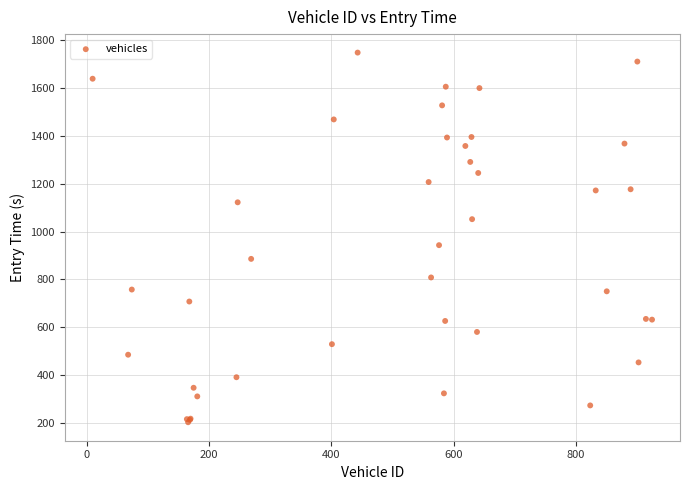

What Y value in the scatter plot is closest to 975?

943.3